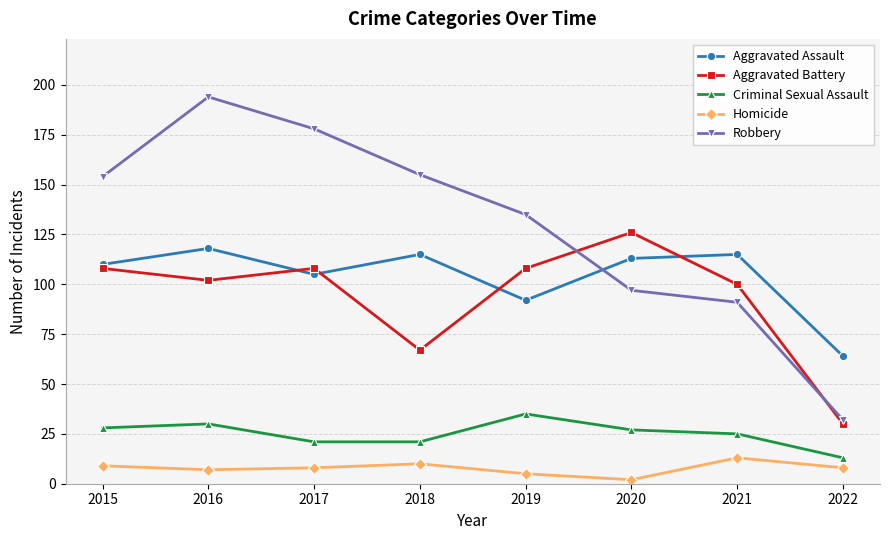

Is it true that Criminal Sexual Assault equals 41 at 2021?

False